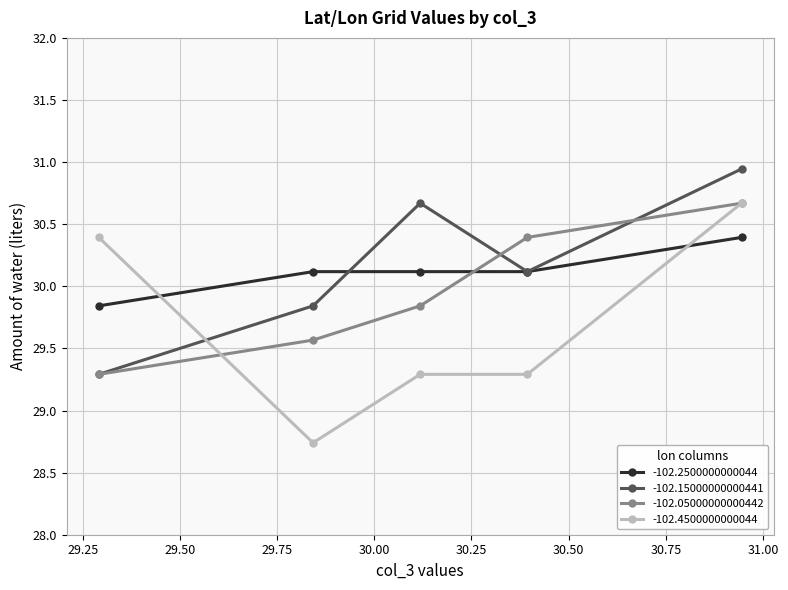

Count the -102.2500000000044 values in the range 30 to 31.

4